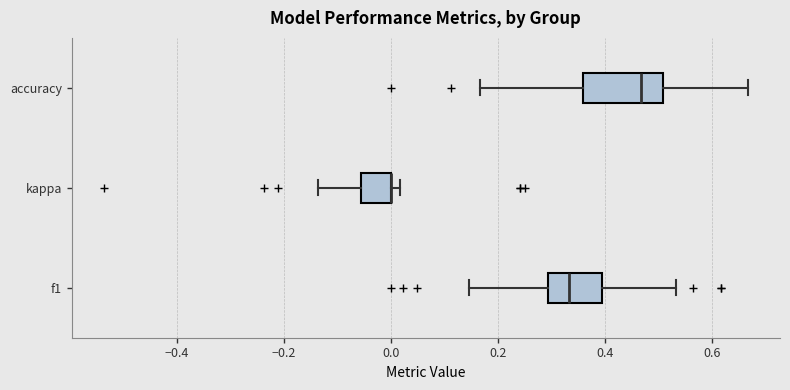

Reading bottom to top, read every box against the x-axis: the position of its median line, the range the box covers, and the ends of its whiskers. The values are not printed on the chart, so give them approximately, as read against the axis.

f1: median 0.34, box 0.30 to 0.40, whiskers 0.14 to 0.54
kappa: median 0.00 (drawn on the box's right edge), box -0.06 to 0.00, whiskers -0.14 to 0.02
accuracy: median 0.46, box 0.36 to 0.50, whiskers 0.16 to 0.66